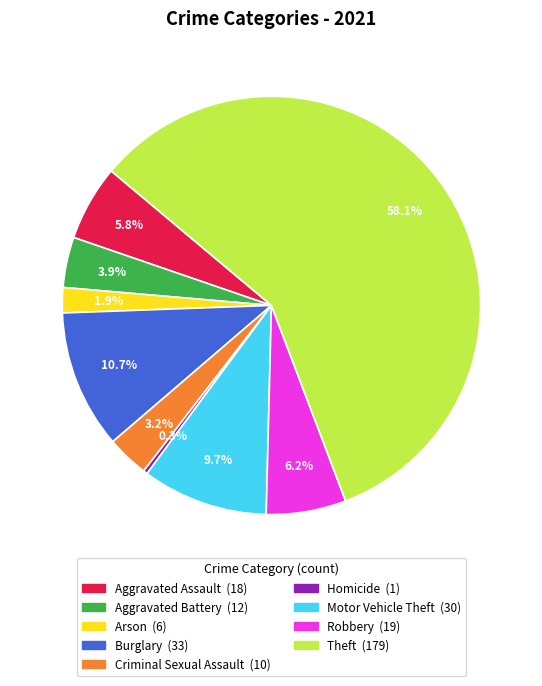

To the nearest percent, what portion does Criminal Sexual Assault represent?

3%